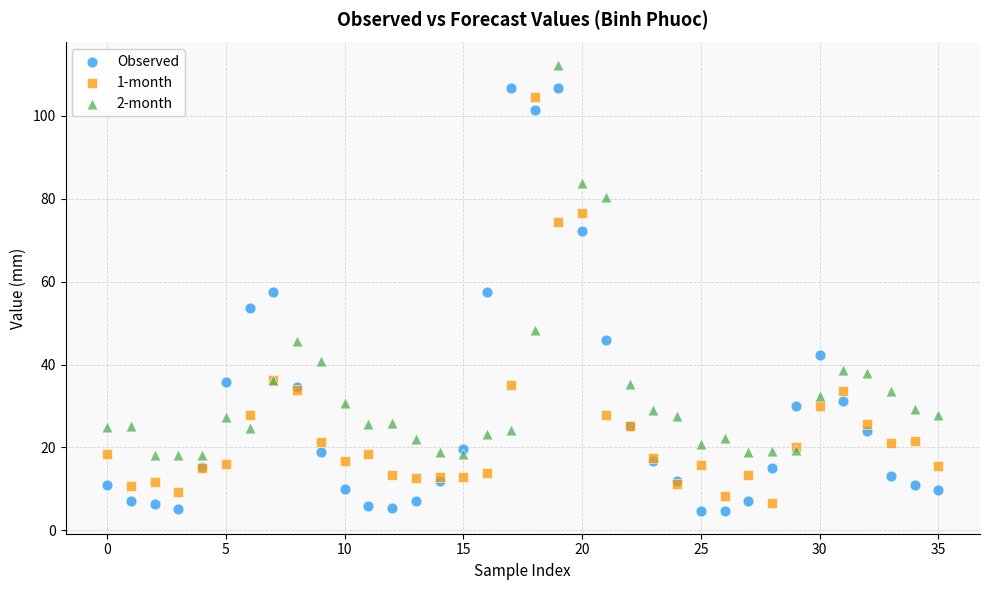

Which series reaches the minimum Y coordinate?

Observed